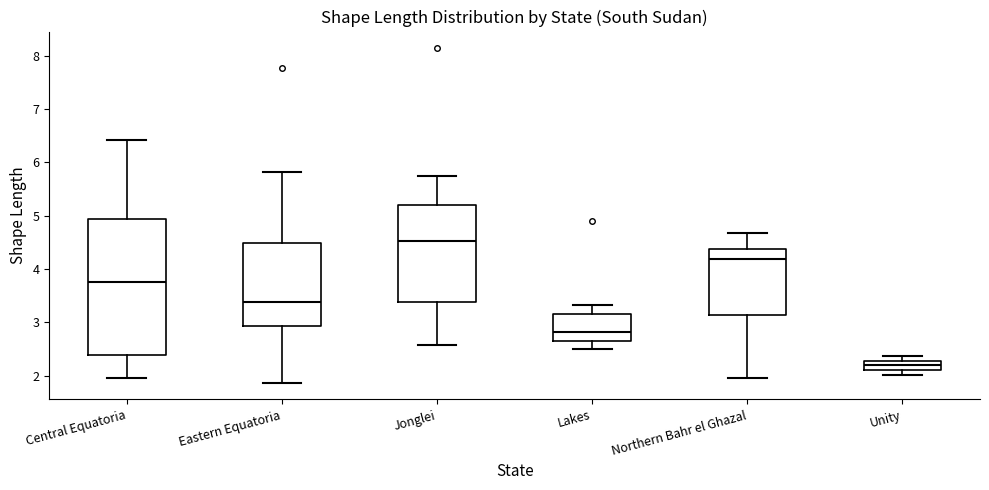

Reading left to right, read every box against the y-axis: the position of its median line, the range the box covers, and the ends of its whiskers. The values are not printed on the chart, so give them approximately, as read against the axis.

Central Equatoria: median 3.8, box 2.4 to 4.9, whiskers 2.0 to 6.4
Eastern Equatoria: median 3.4, box 2.9 to 4.5, whiskers 1.9 to 5.8
Jonglei: median 4.5, box 3.4 to 5.2, whiskers 2.6 to 5.7
Lakes: median 2.8, box 2.6 to 3.2, whiskers 2.5 to 3.3
Northern Bahr el Ghazal: median 4.2, box 3.1 to 4.4, whiskers 2.0 to 4.7
Unity: median 2.2, box 2.1 to 2.3, whiskers 2.0 to 2.4